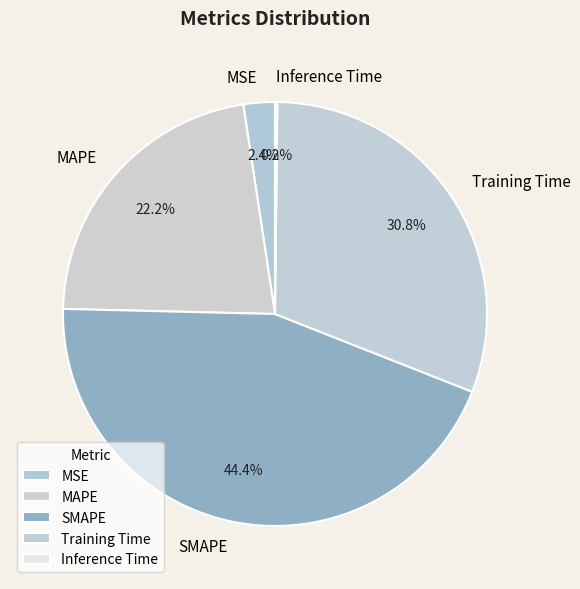

Between Training Time and SMAPE, which is larger?

SMAPE